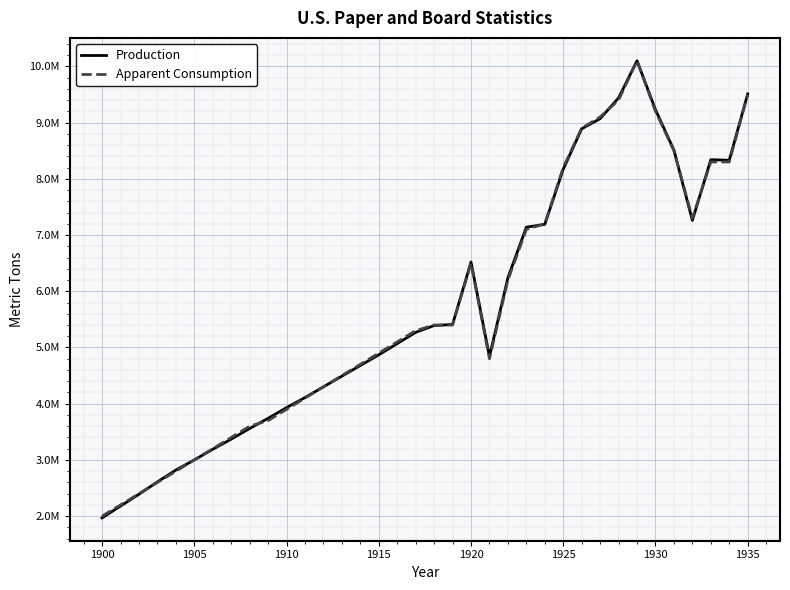

What are all the series names shown in the legend?

Production, Apparent Consumption